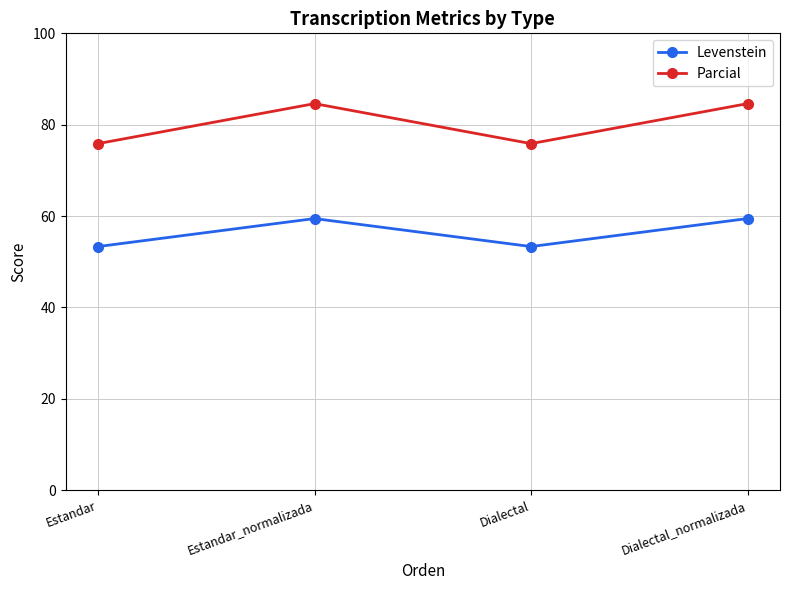

What is the total value across all series at Dialectal_normalizada?

144.1